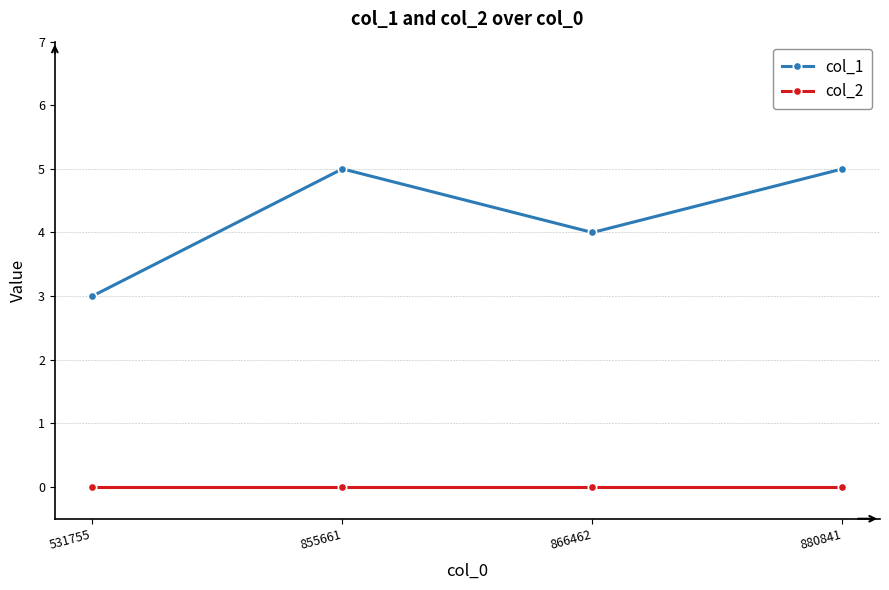

Does the chart display data point markers on the line(s)?

Yes